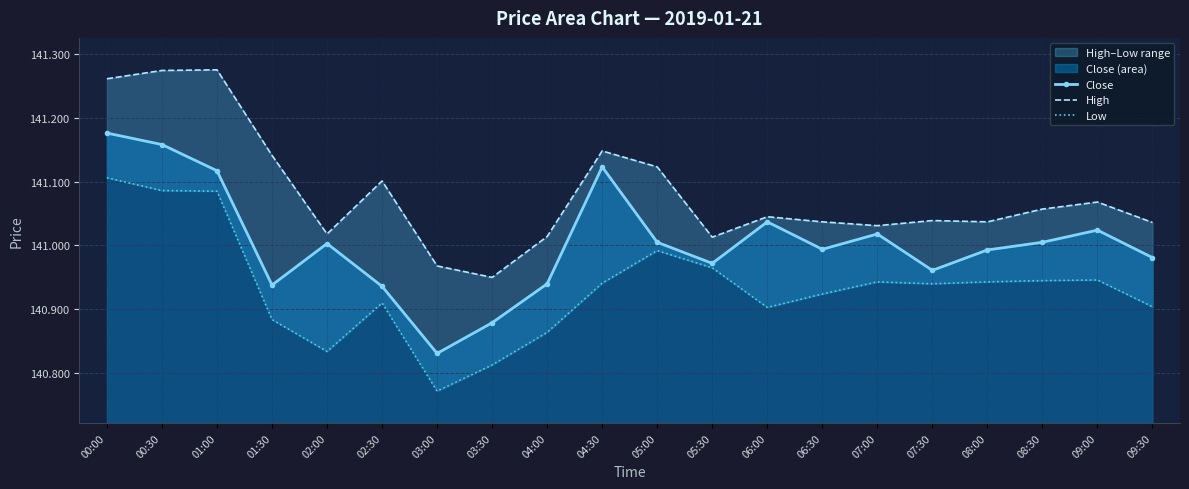

How many values in the Close series exceed 141?

10